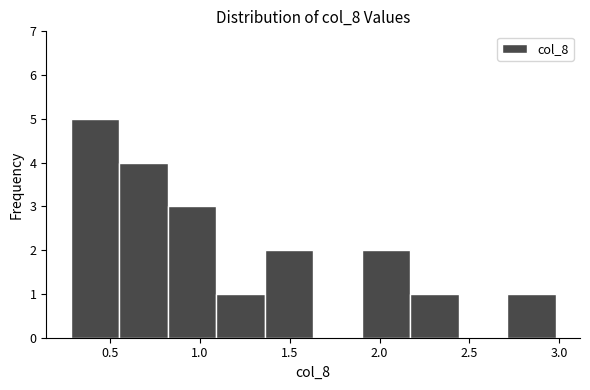

Reading left to right, list every bar in this chart as the range it spans on the x-axis followed by its height. Neither the bar edges nor the heights are printed on the chart, so give them approximately, as read against the axes.

0.28 to 0.55: 5
0.55 to 0.82: 4
0.82 to 1.09: 3
1.09 to 1.36: 1
1.36 to 1.63: 2
1.63 to 1.90: 0
1.90 to 2.17: 2
2.17 to 2.44: 1
2.44 to 2.71: 0
2.71 to 2.98: 1